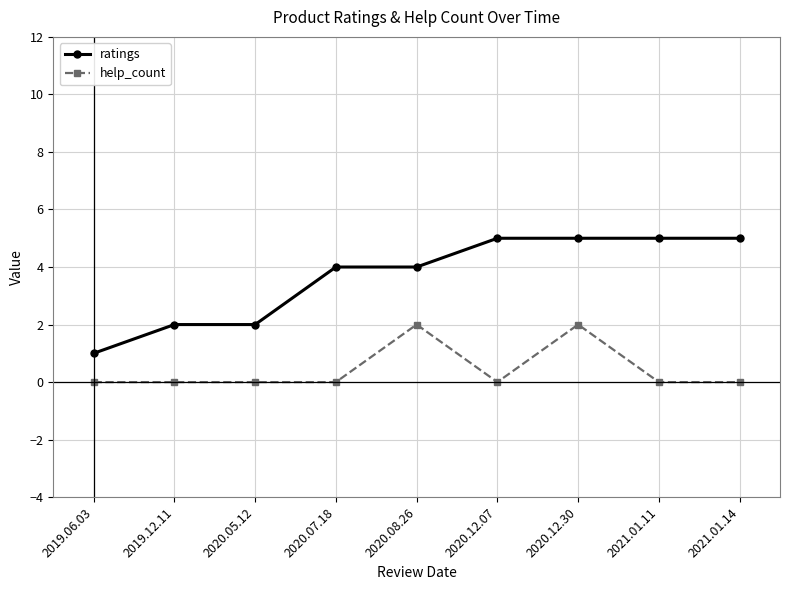

Reading left to right, what are all the values shown in this chart?

ratings: 1	2	2	4	4	5	5	5	5
help_count: 0	0	0	0	2	0	2	0	0